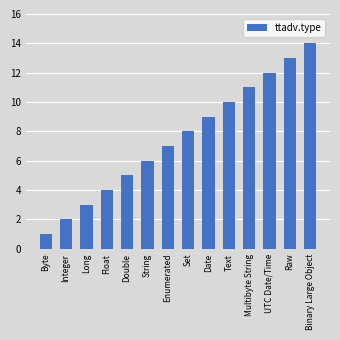

What is the change in value from Long to Set?

+5